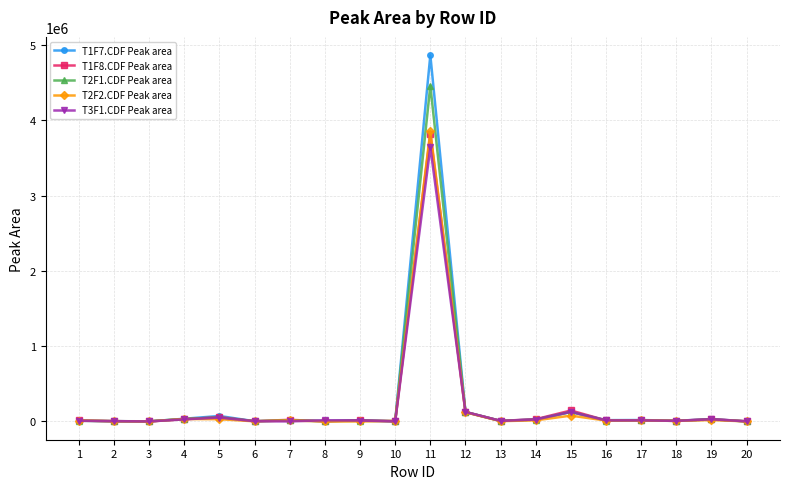

What is the value of the T2F1.CDF Peak area point at the 5th from the left?

52306.5